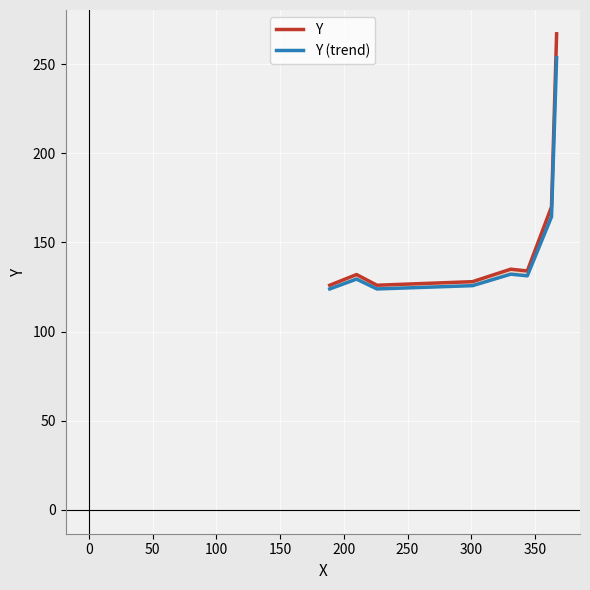

True or false: Y and Y (trend) cross at least once.

False